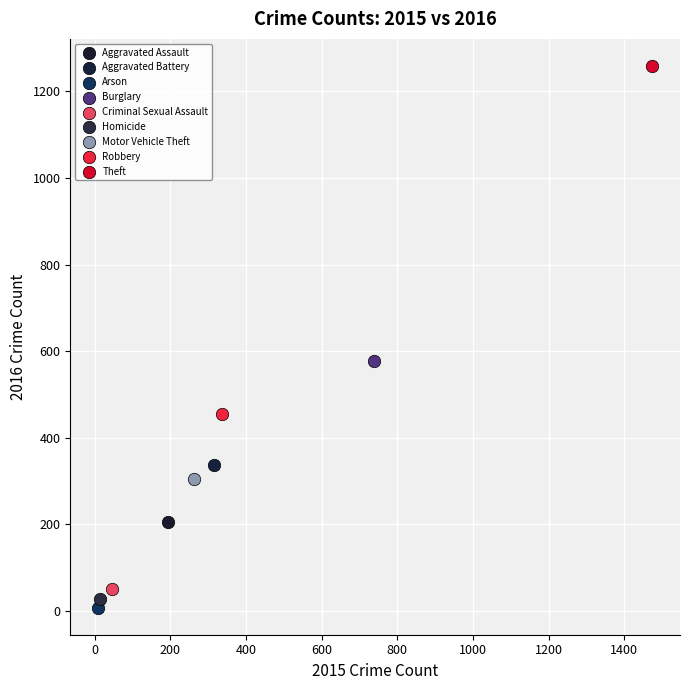

Which series contains the highest Y value?

Theft